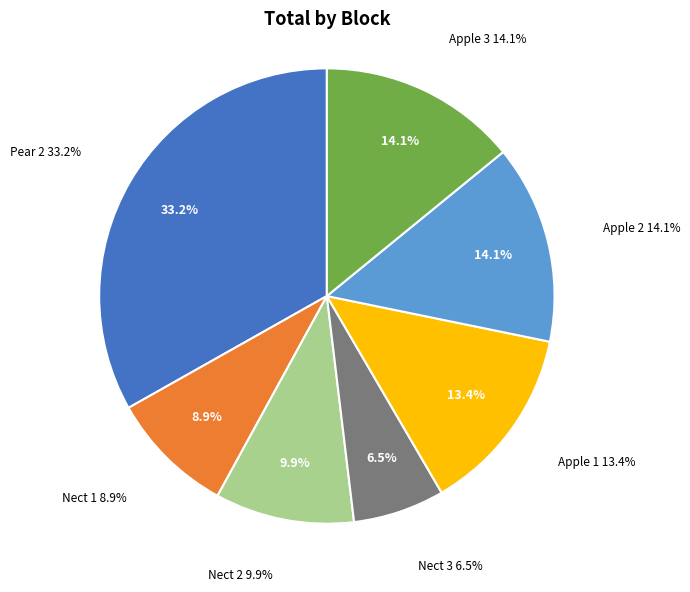

The Apple 2 slice represents 14% of the pie. True or false?

True